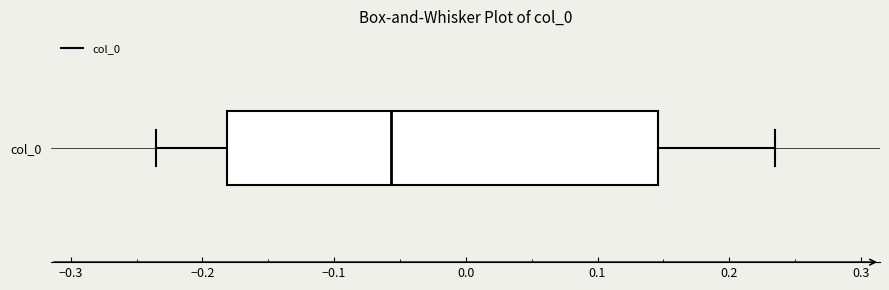

Read this box plot against the x-axis: the position of the median line, the range covered by the box, and the ends of both whiskers. The values are not printed on the chart, so give them approximately, as read against the axis.

median -0.06, box -0.18 to 0.15, whiskers -0.23 to 0.23